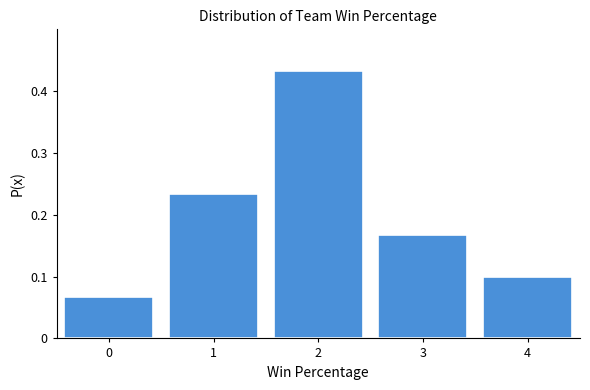

What is the sum of all values?

1.0